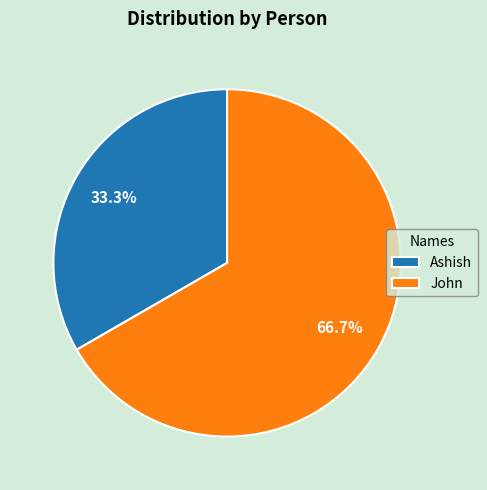

The Ashish slice represents 33% of the pie. True or false?

True